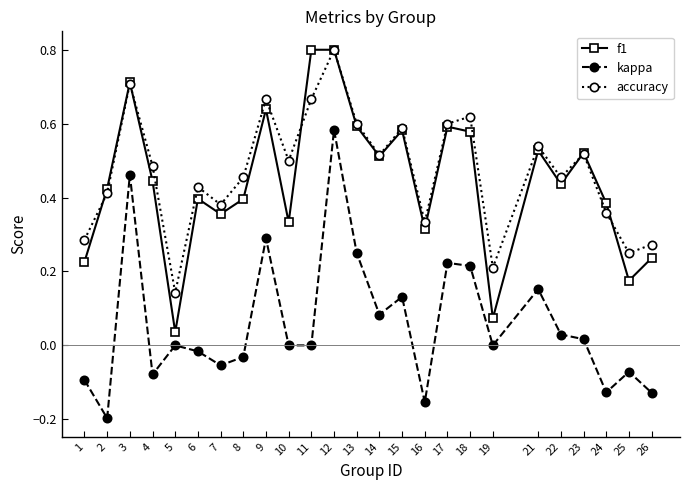

Is it true that f1 equals 0.7 at 3?

True